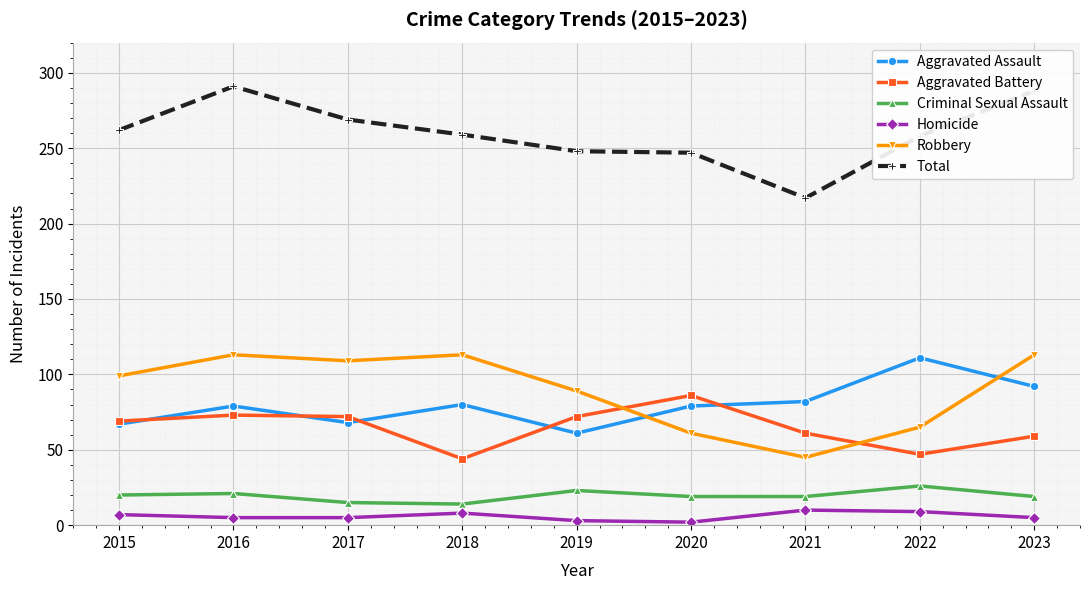

The Aggravated Assault series shows 82 at 2021. True or false?

True